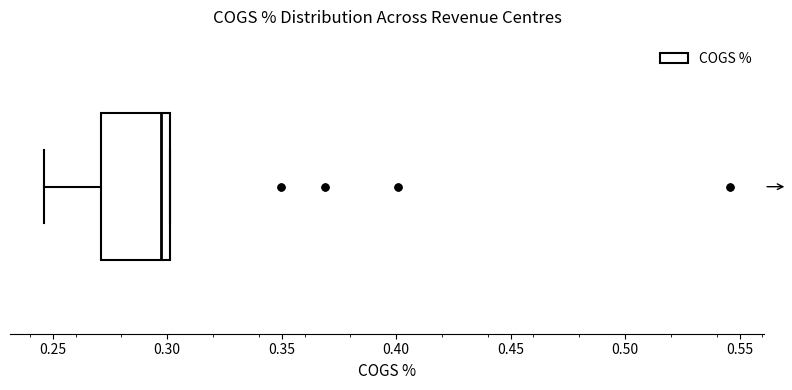

Read this box plot against the x-axis: the position of the median line, the range covered by the box, and the ends of both whiskers. The values are not printed on the chart, so give them approximately, as read against the axis.

median 0.295, box 0.270 to 0.300, whiskers 0.245 to 0.300